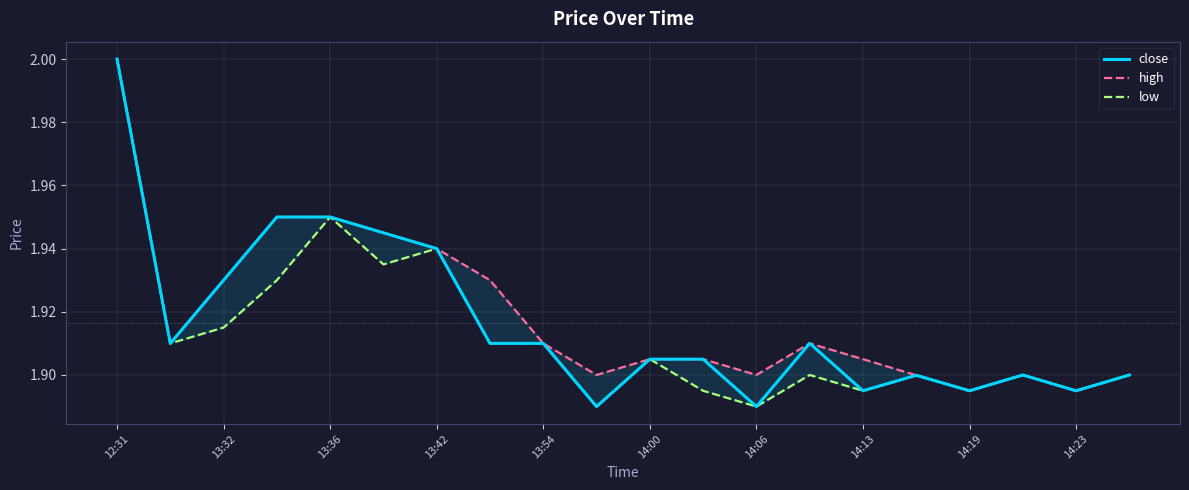

What is the highest value of the low series?

2.0